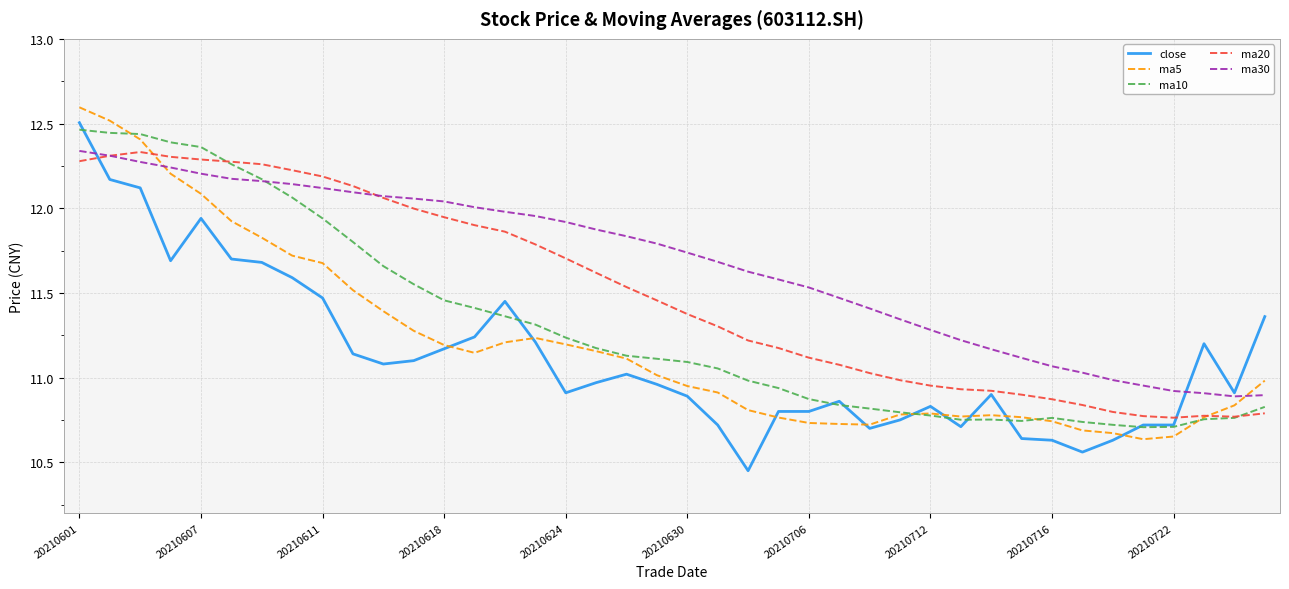

Which series ends up on top after the final intersection of ma30 and ma5?

ma5